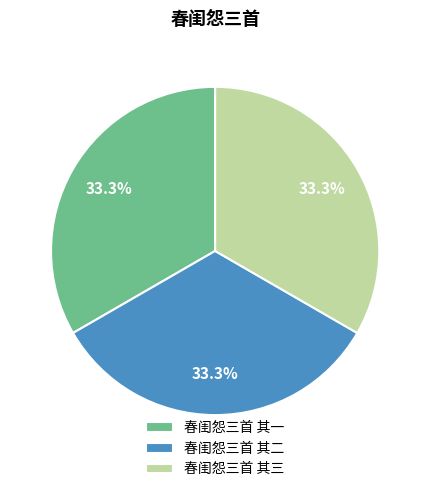

Approximately how many times larger is the value at 春闺怨三首 其三 compared to 春闺怨三首 其二?

1.0